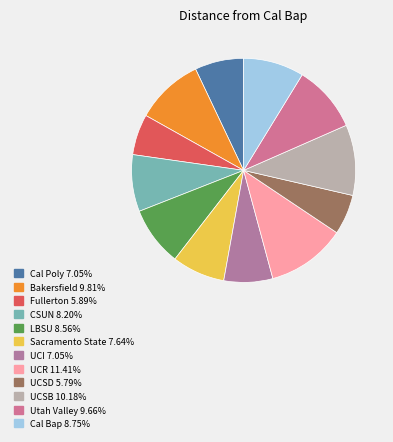

To the nearest percent, what portion does Fullerton represent?

6%